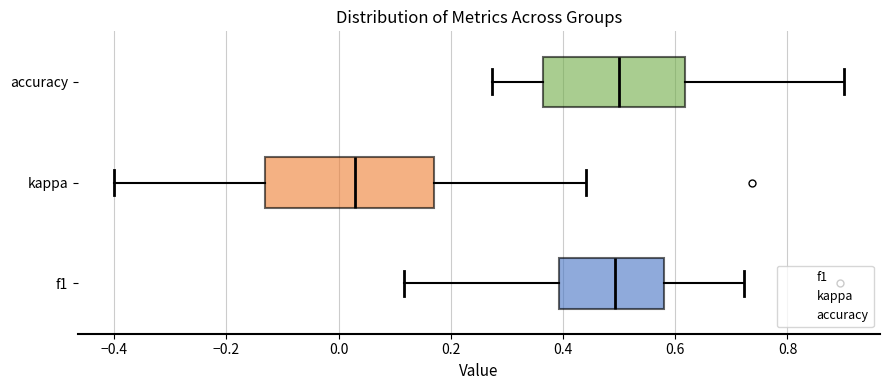

Where is the right edge of the box for f1 on the x-axis? The values are not printed on the chart, so give them approximately, as read against the axis.

0.58